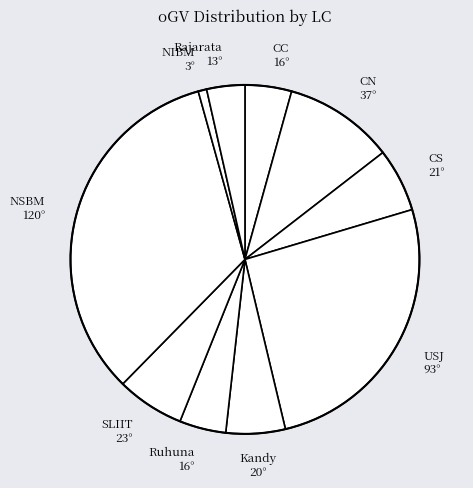

Combined, do SLIIT and USJ account for over 50%?

No